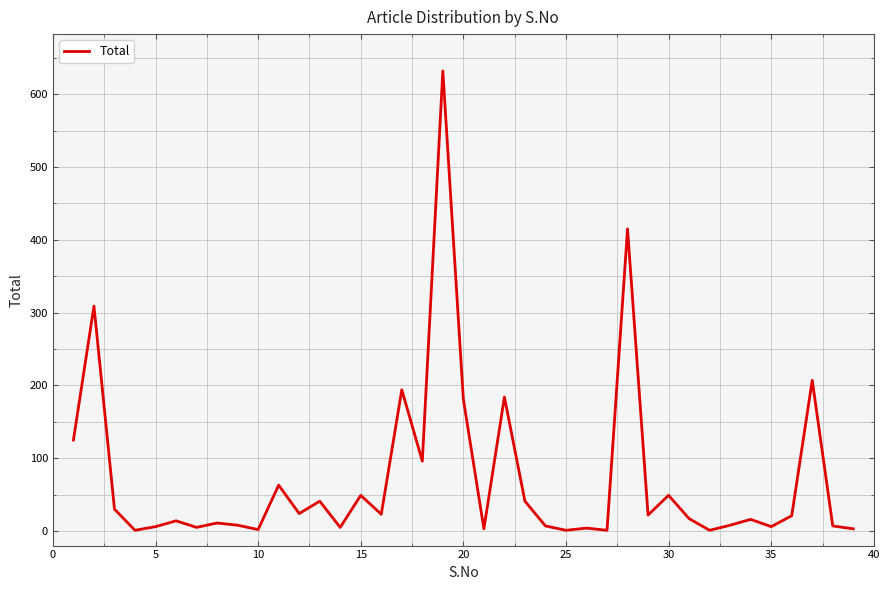

What is the difference between the maximum and minimum values?

631